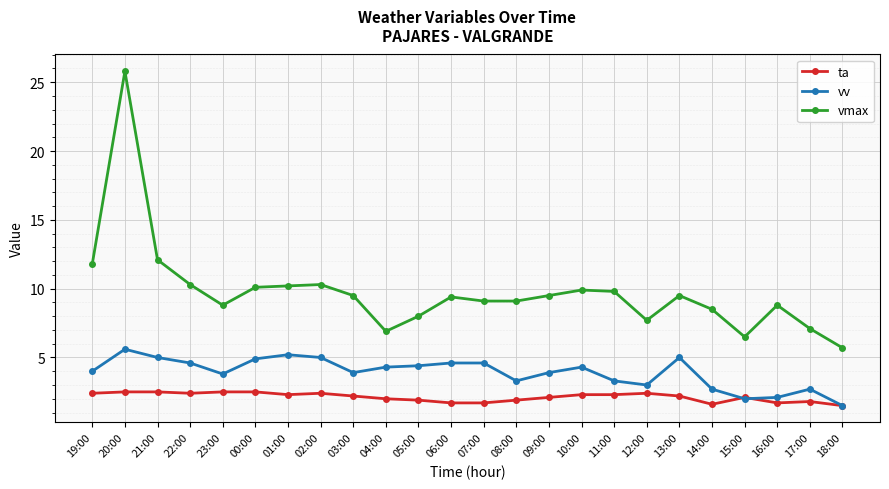

Between 08:00 and 10:00, which series saw the biggest shift?

vv